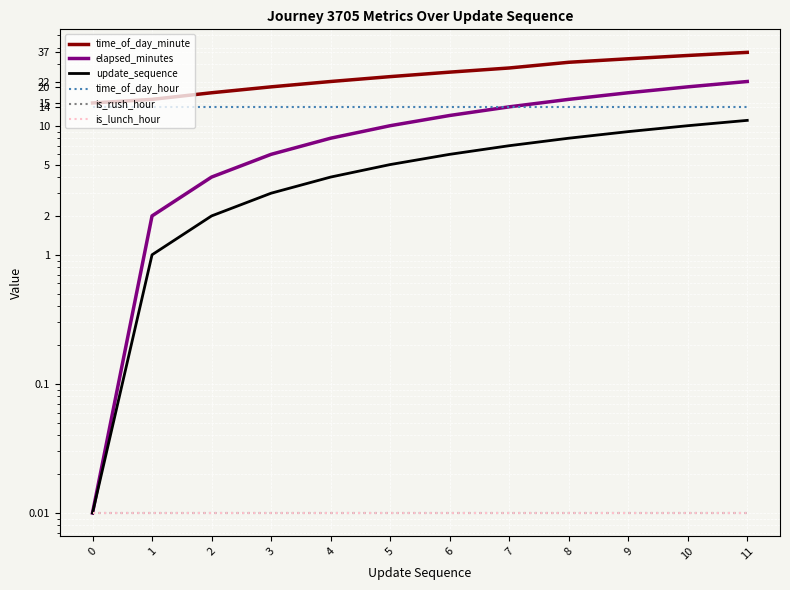

At which label does time_of_day_minute first exceed 26?

7